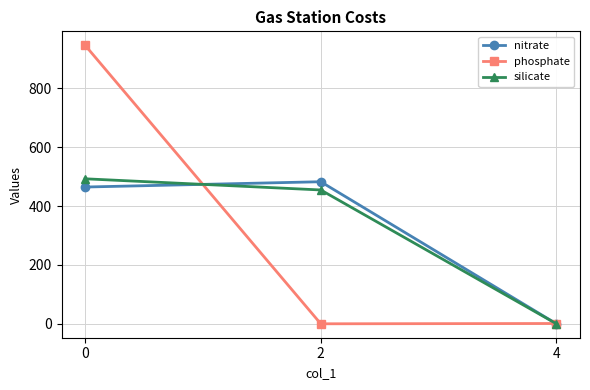

The value of nitrate at 2 is 483. True or false?

True